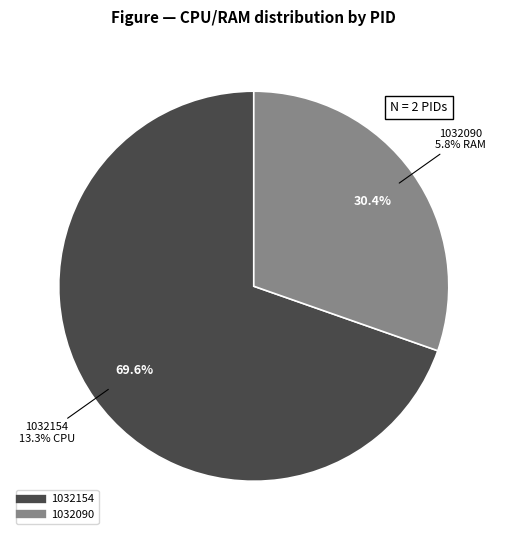

True or false: 1032154 accounts for 42% of the total.

False